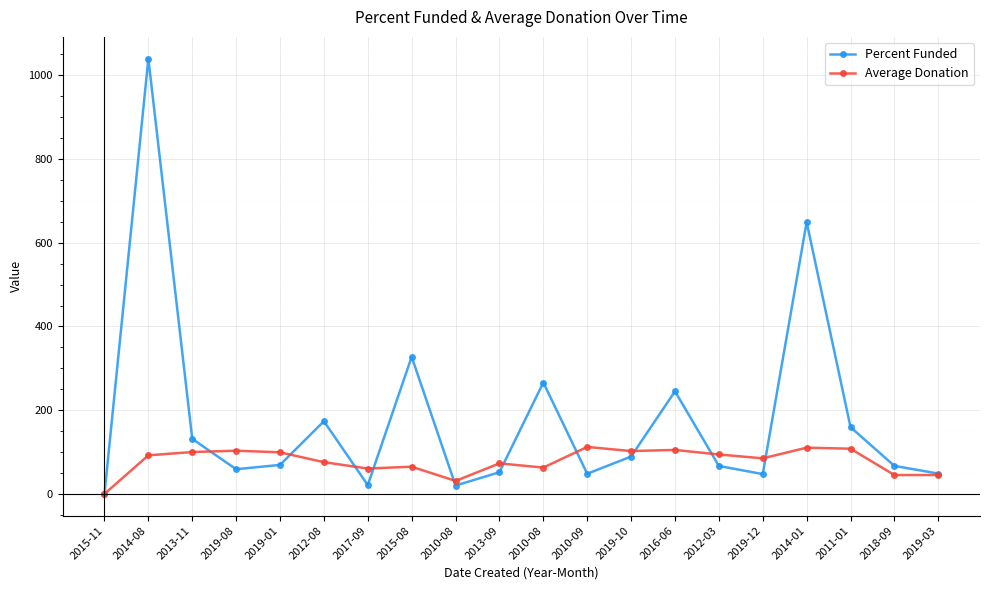

What are all the series names shown in the legend?

Percent Funded, Average Donation